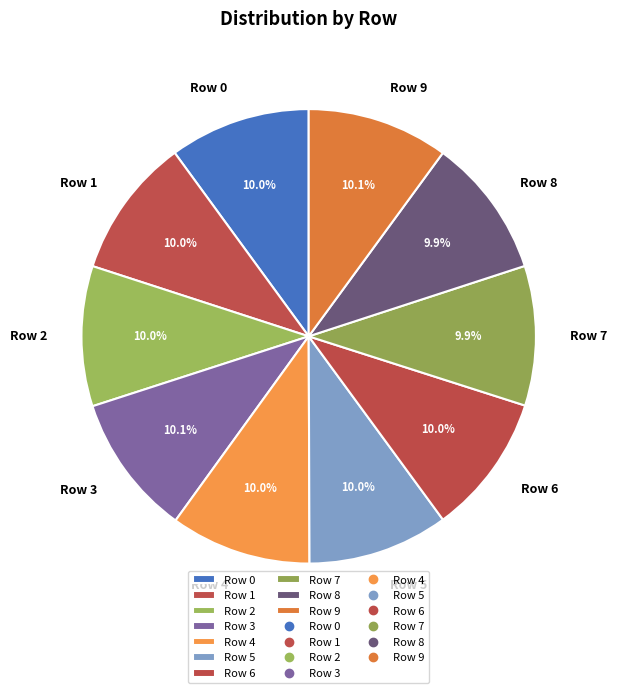

Count the number of slices in the pie.

10